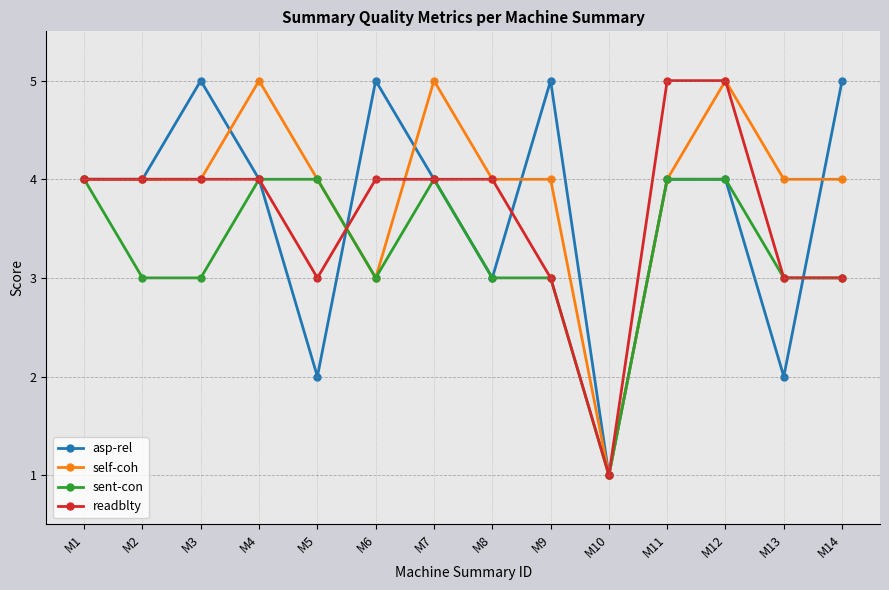

At which label does sent-con reach its minimum?

M10